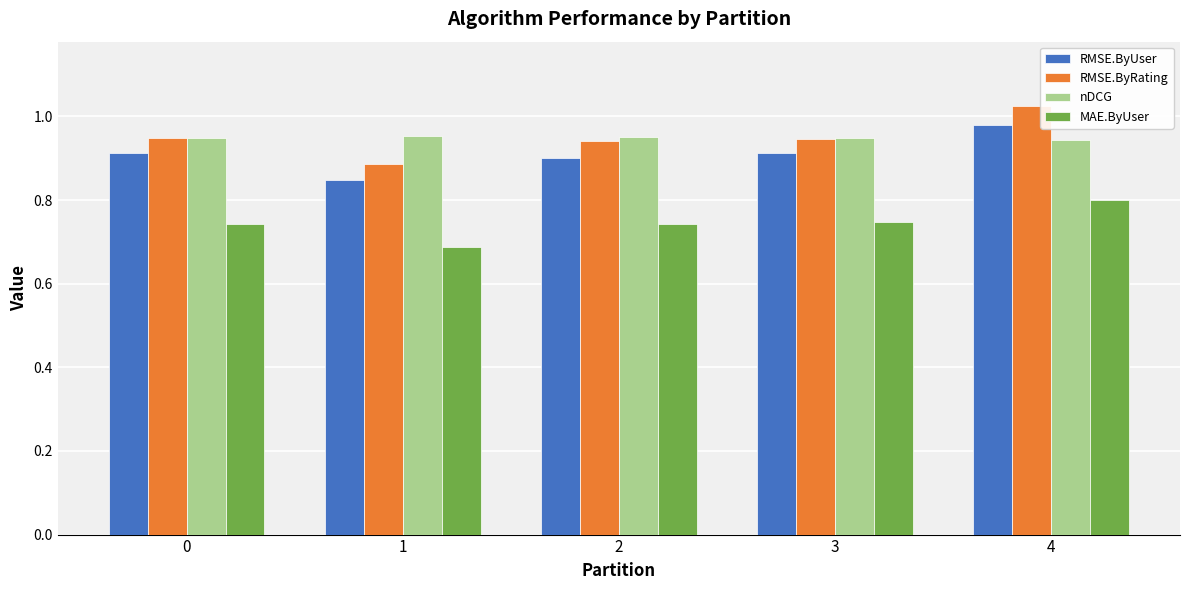

What is the sum of the MAE.ByUser values at 1 and 3?

1.4